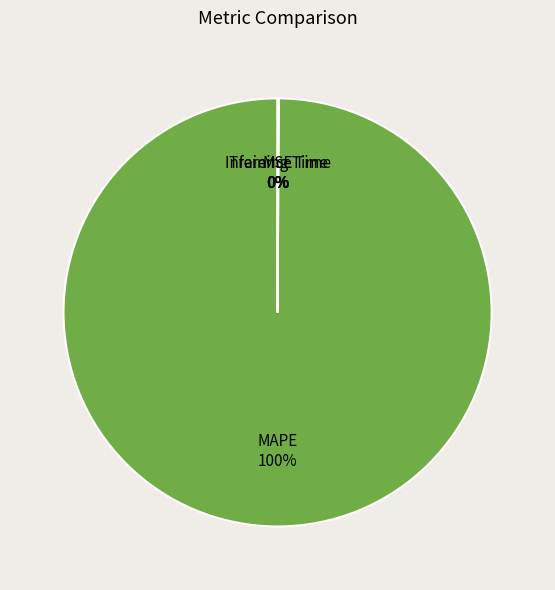

To the nearest percent, what is the difference between the largest and smallest slice percentages?

100%